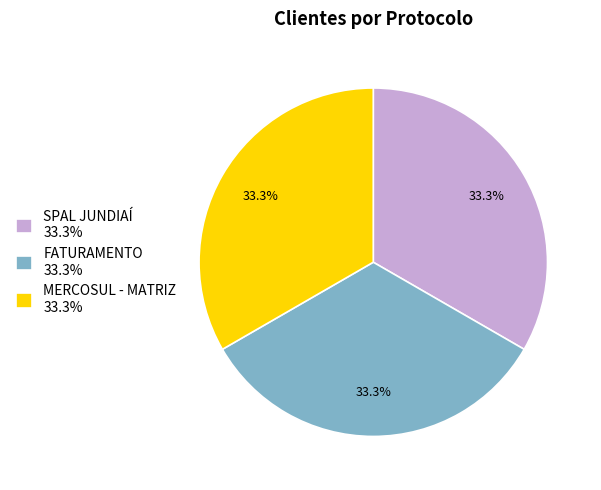

Is there a majority slice in this chart?

No